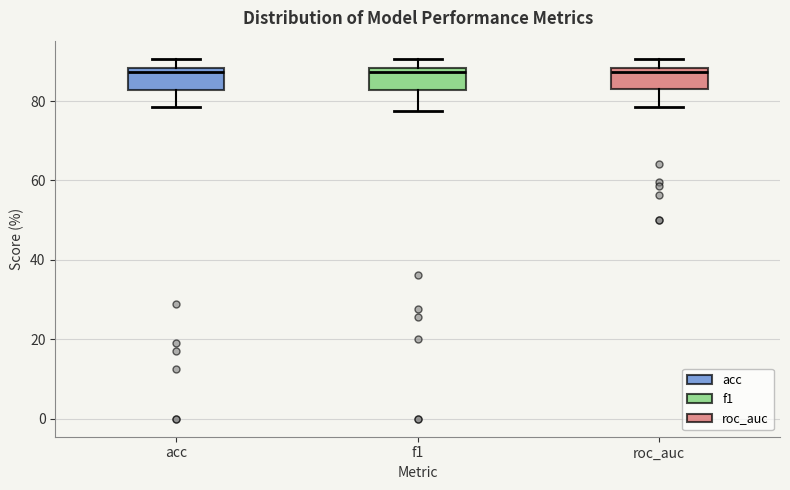

Reading left to right, transcribe this box plot: for each box, give where its median line is, the range the box spans, and where its two whiskers end, as read against the y-axis. The values are not printed on the chart, so give them approximately, as read against the axis.

acc: median 88 (just below the box's upper edge), box 82 to 88, whiskers 78 to 90
f1: median 88 (just below the box's upper edge), box 82 to 88, whiskers 78 to 90
roc_auc: median 88 (just below the box's upper edge), box 82 to 88, whiskers 78 to 90